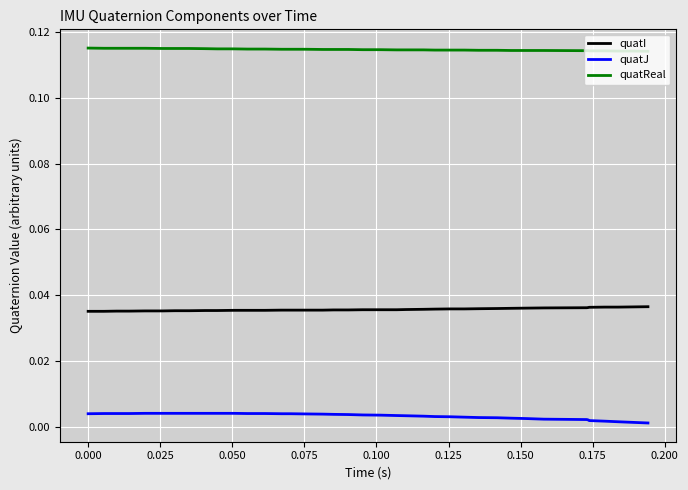

True or false: quatJ and quatReal intersect in this chart.

False